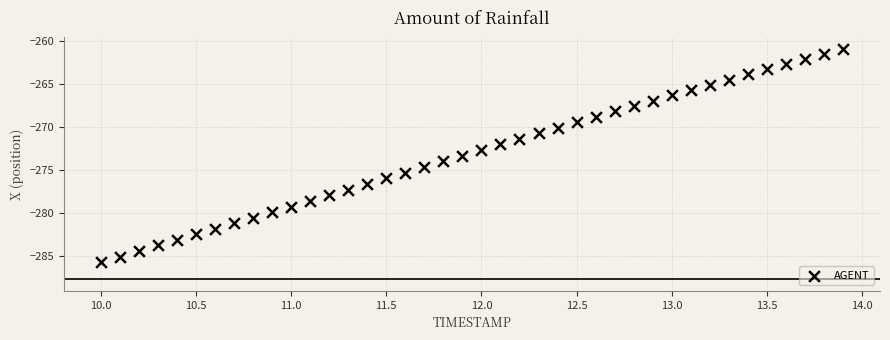

What is the range of Y values (max minus min)?

24.8